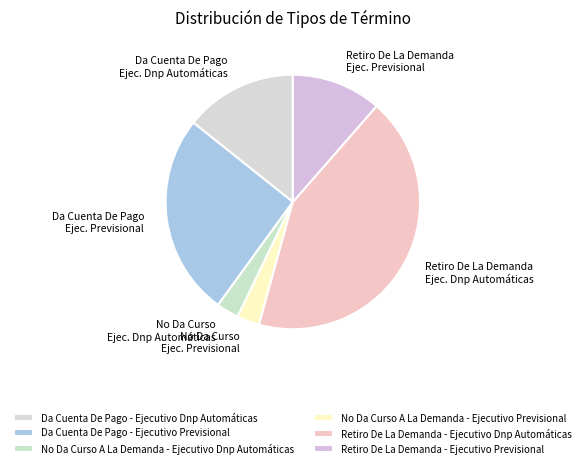

Between Da Cuenta De Pago Ejec. Dnp Automáticas and Retiro De La Demanda Ejec. Previsional, which is larger?

Da Cuenta De Pago Ejec. Dnp Automáticas